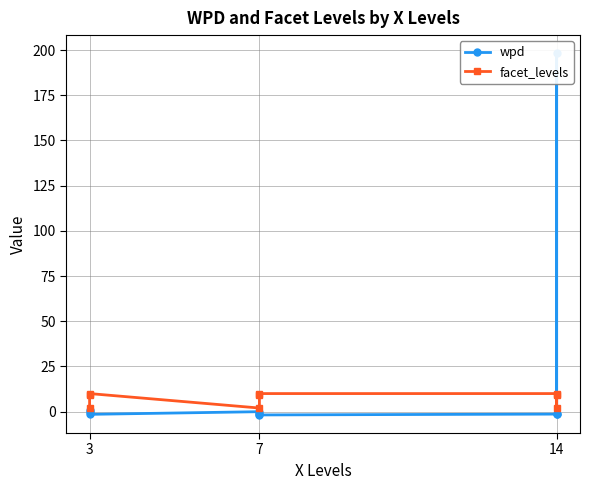

What is the value of the facet_levels point at the 4th from the left?

2.0